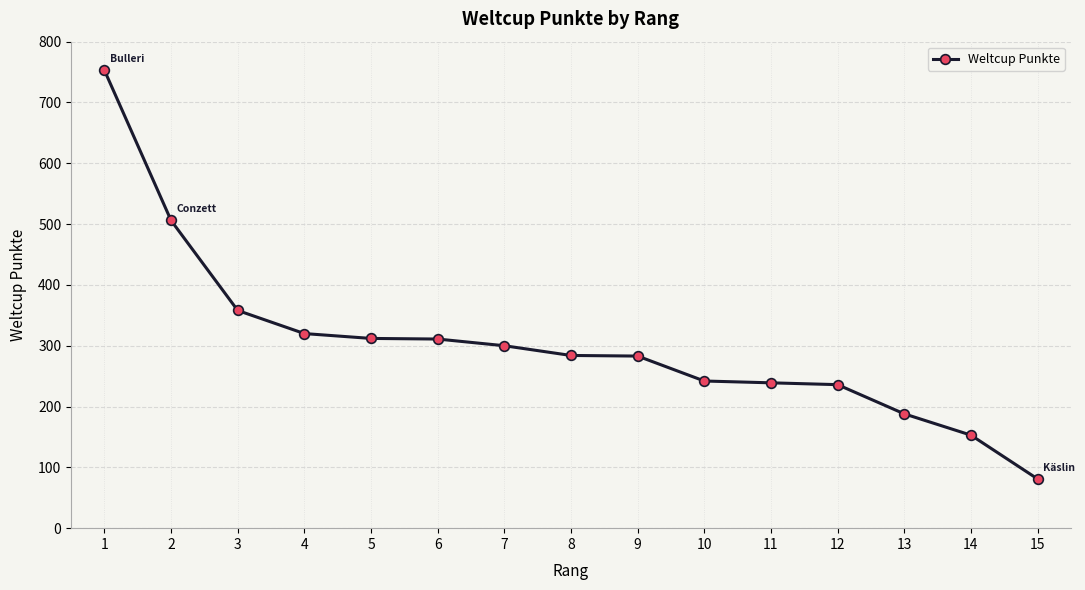

What is the ratio of the value at 7 to the value at 15?

3.7